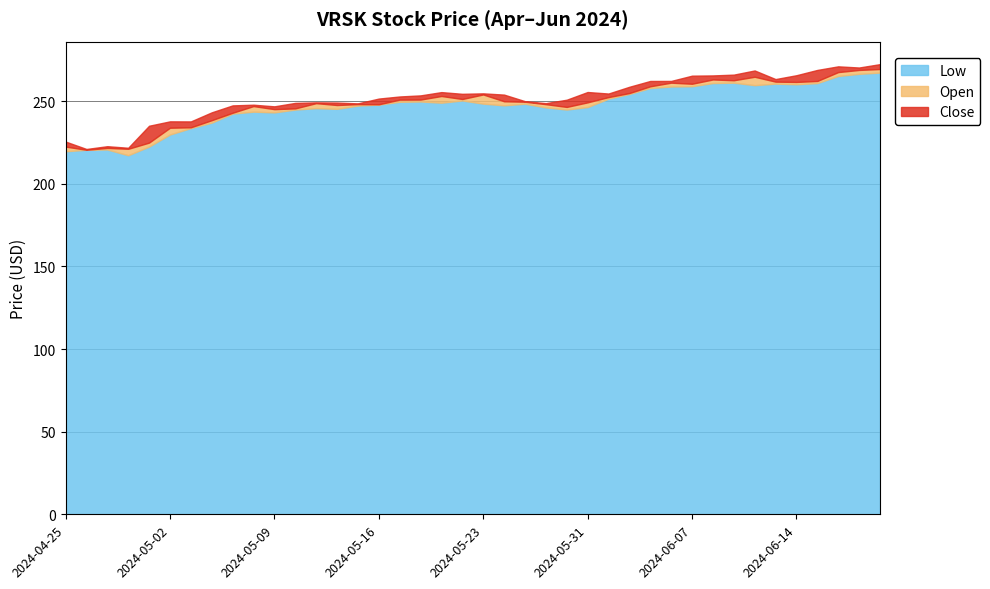

Is the value of Open at 2024-04-29 greater than the value of Close at 2024-06-05?

No